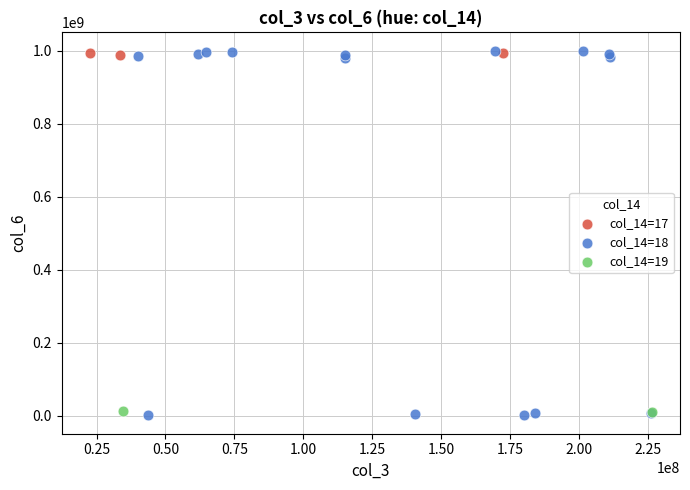

Which series reaches the minimum Y coordinate?

col_14=18